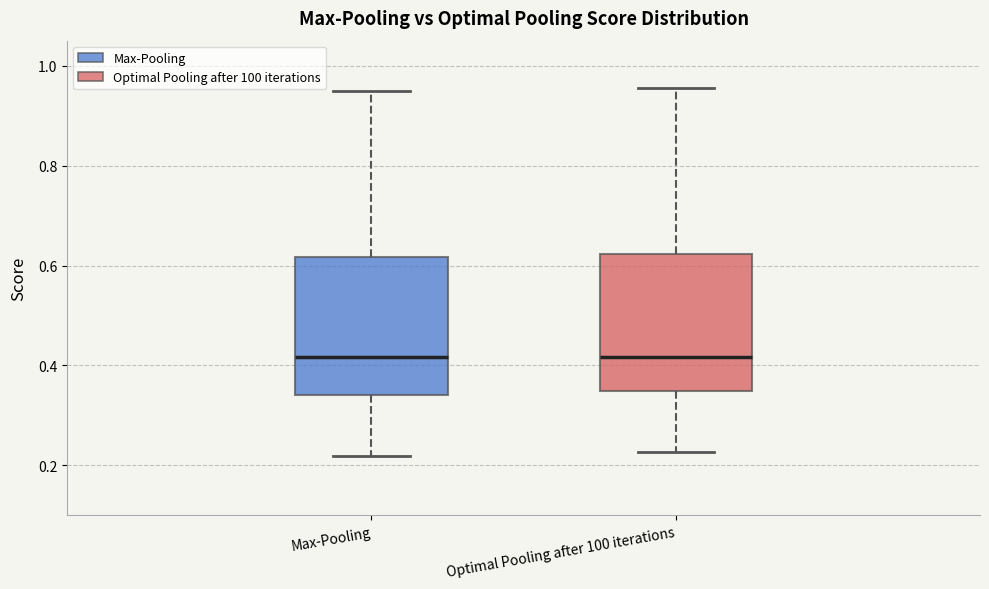

Where does the upper whisker of the box for Optimal Pooling after 100 iterations end on the y-axis? The values are not printed on the chart, so give them approximately, as read against the axis.

0.96